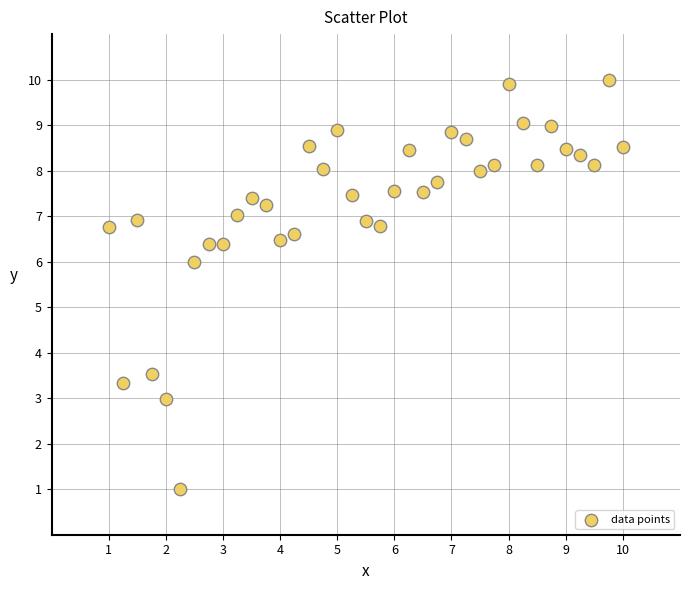

What is the range of X values (max minus min)?

9.0